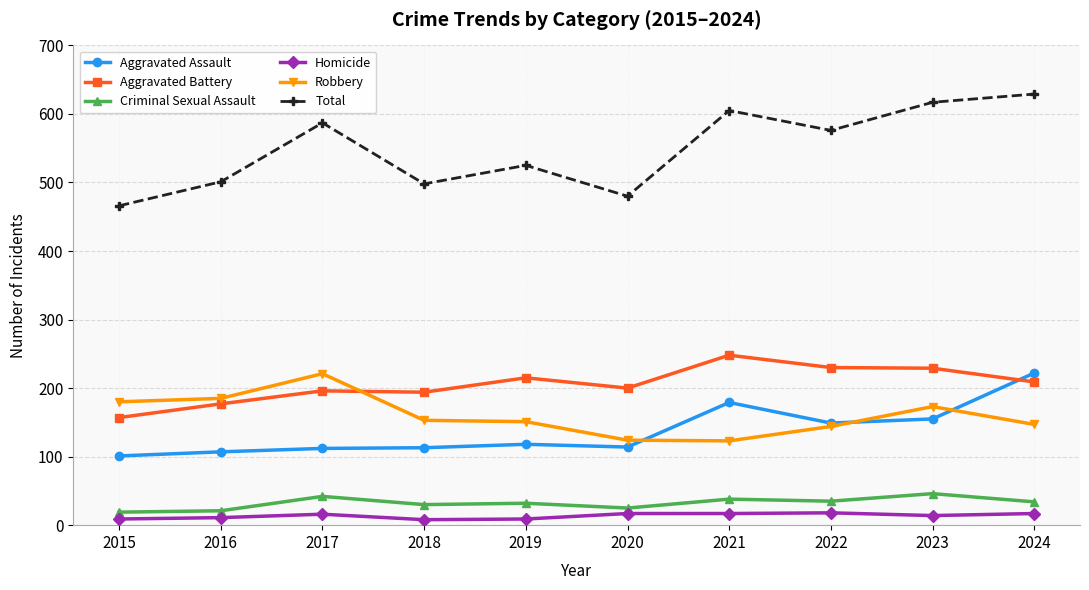

What is the difference between the highest and lowest values at 2022?

558